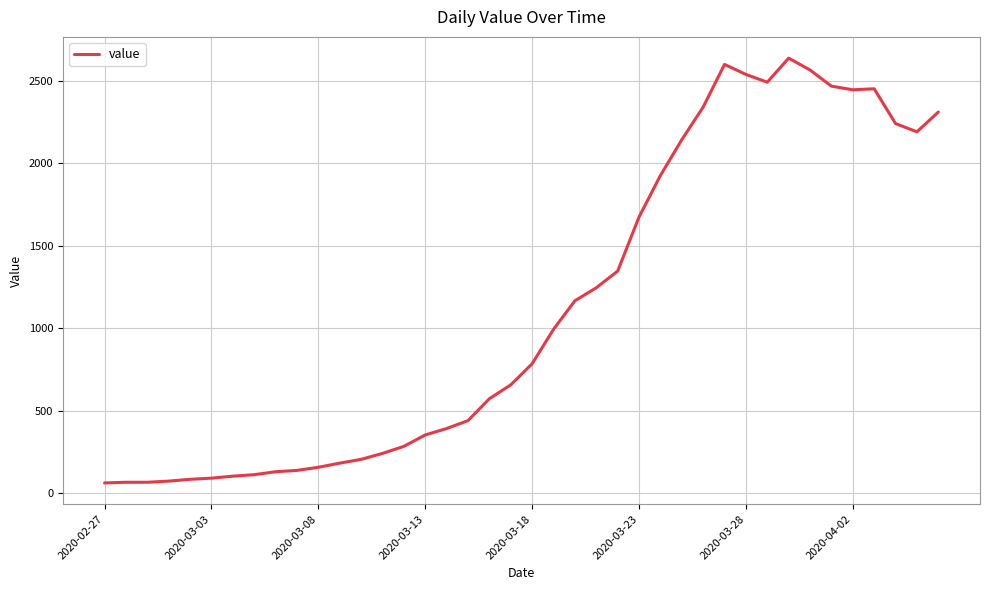

How many lines are shown in the chart?

1